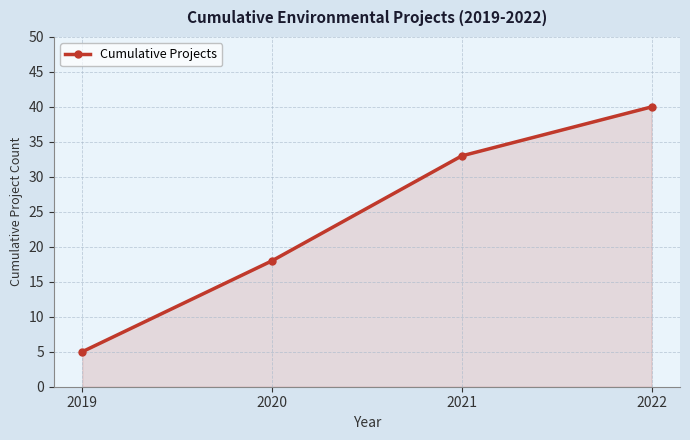

Reading right to left, what are all the values shown in this chart?

2022=40	2021=33	2020=18	2019=5